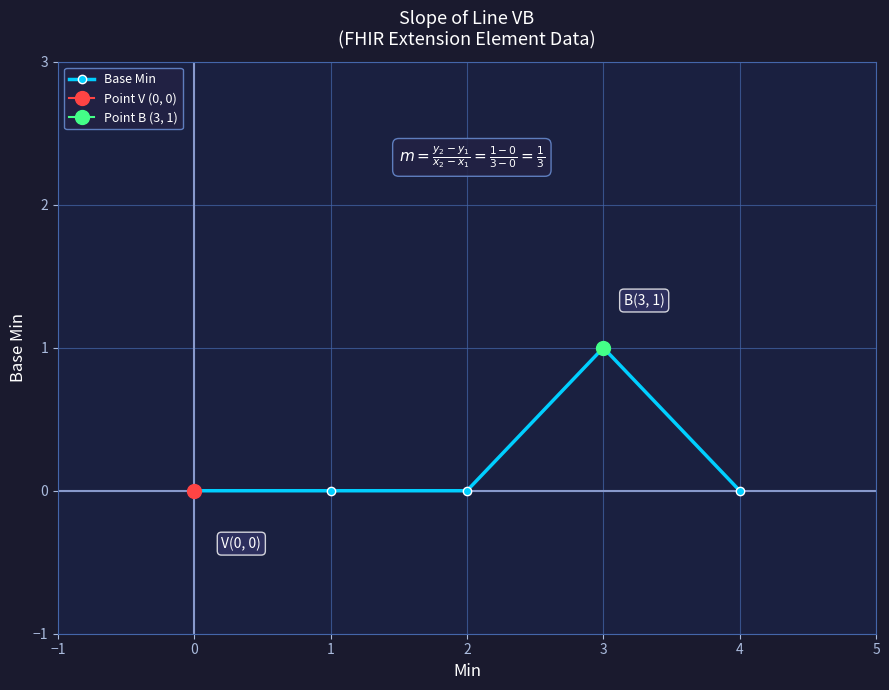

What is the value of the 4th point from the left?

1